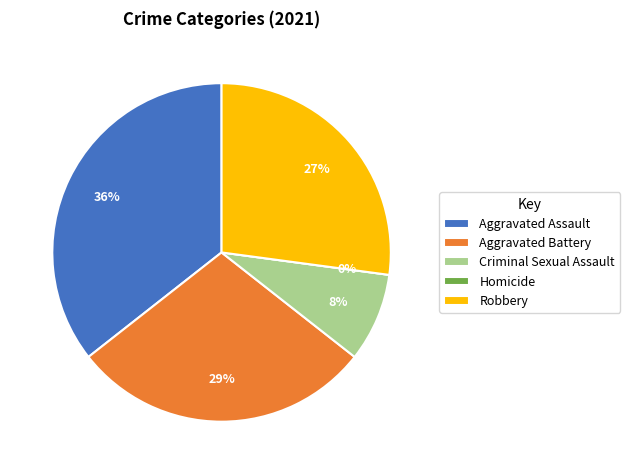

Is it true that Criminal Sexual Assault is 23% of the pie?

False